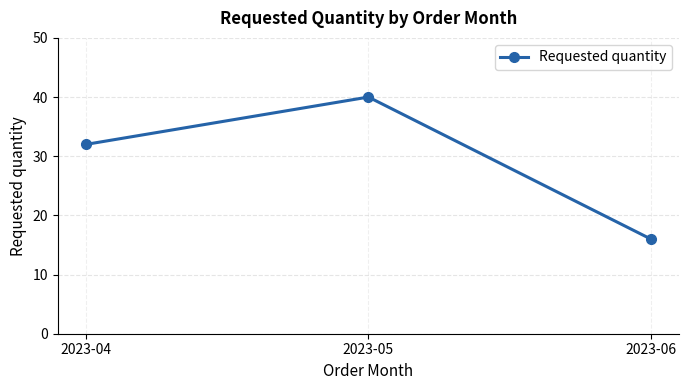

What is the maximum value shown in the chart?

40